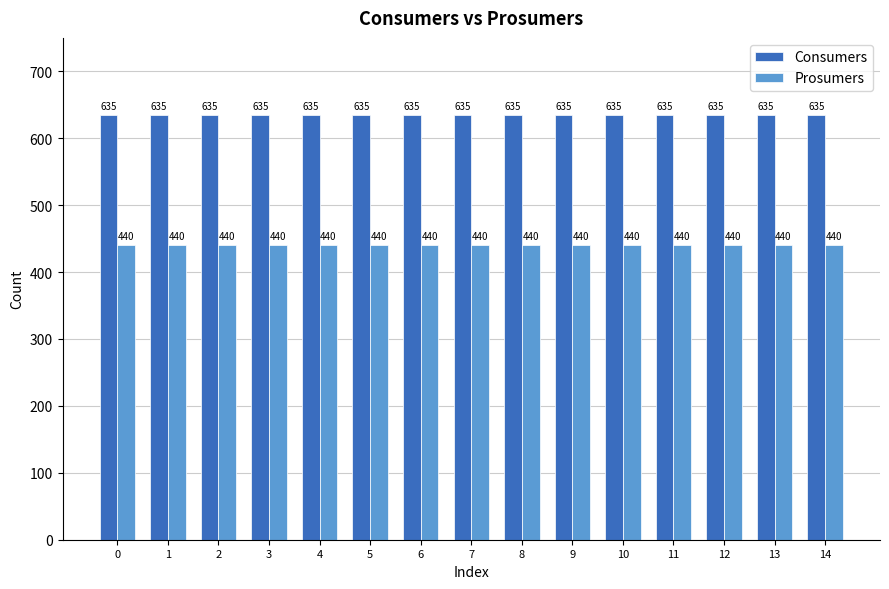

What are all the series names shown in the legend?

Consumers, Prosumers